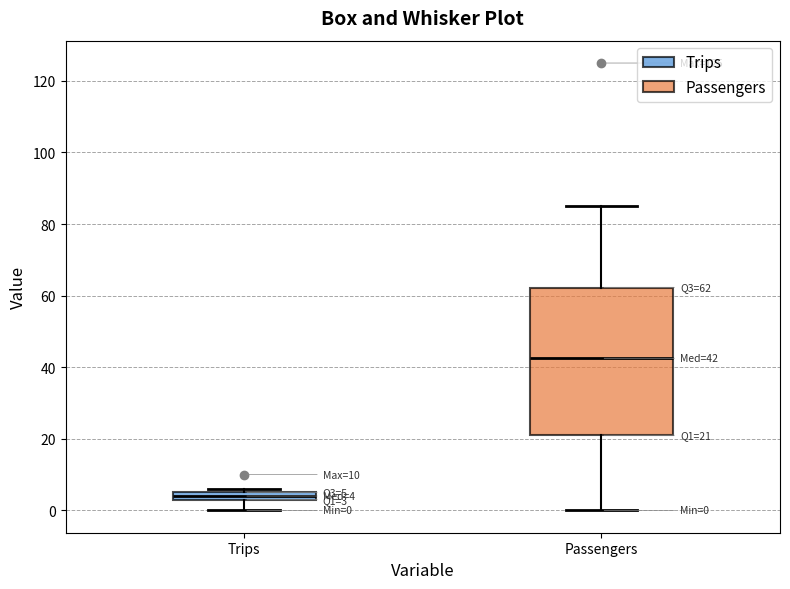

Which box is the tallest, from its lower edge to its upper edge?

Passengers